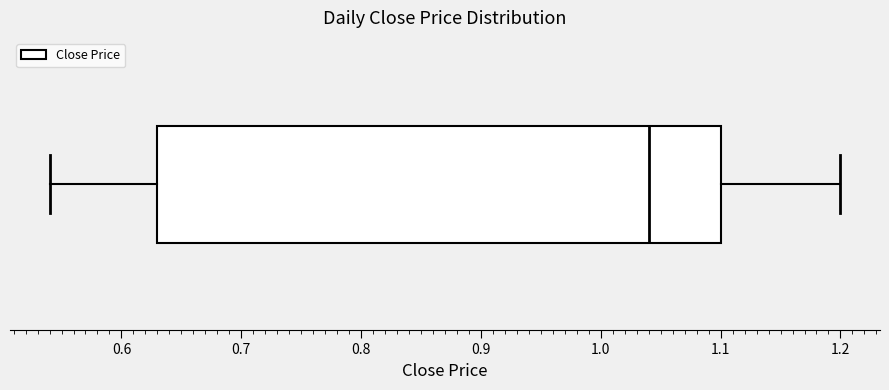

Transcribe this box plot: give where the median line is, the range the box spans, and where the two whiskers end, as read against the x-axis. The values are not printed on the chart, so give them approximately, as read against the axis.

median 1.04, box 0.63 to 1.10, whiskers 0.54 to 1.20